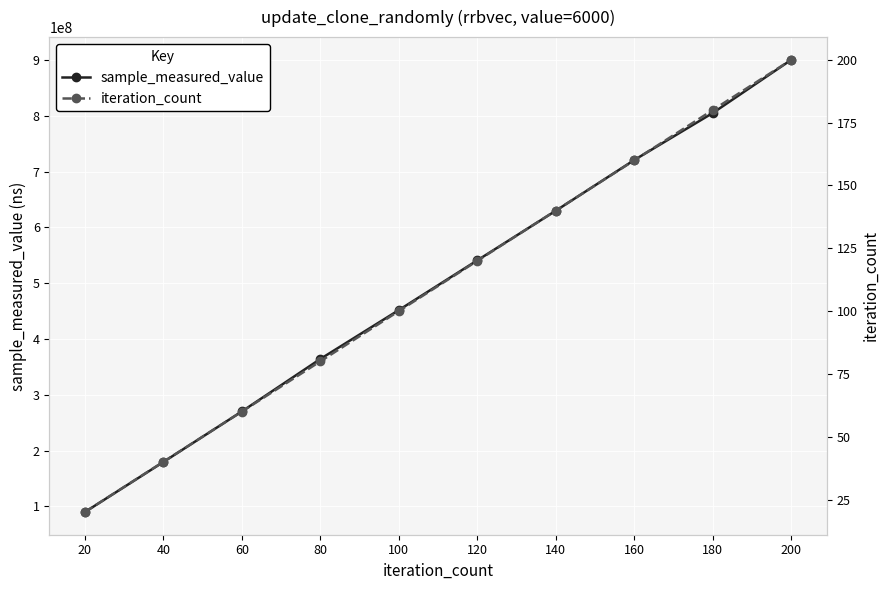

True or false: sample_measured_value has a value of 1257715726 at 180.

False